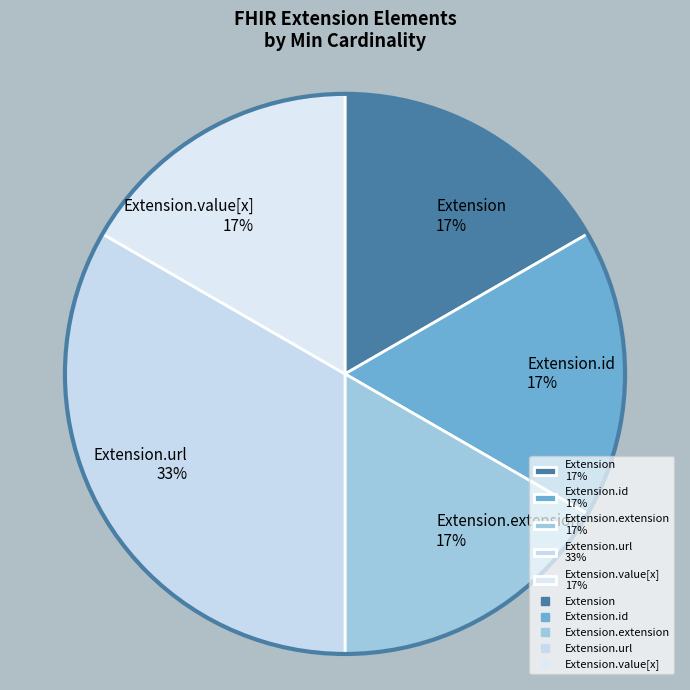

Which category has the biggest portion of the pie?

Extension.url 33%